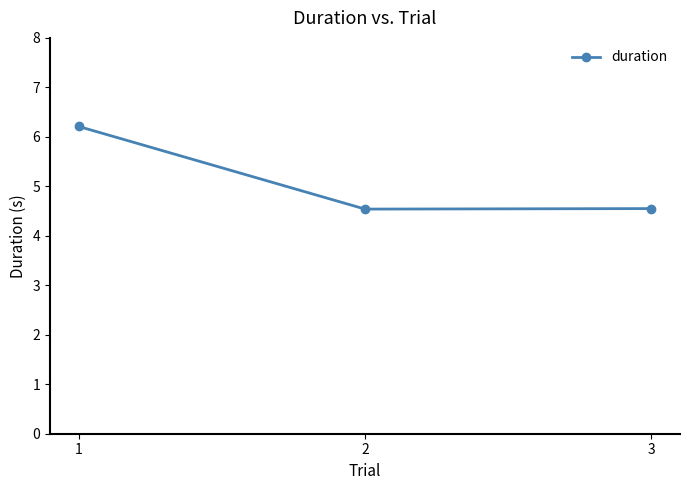

How many values are between 4 and 6?

2